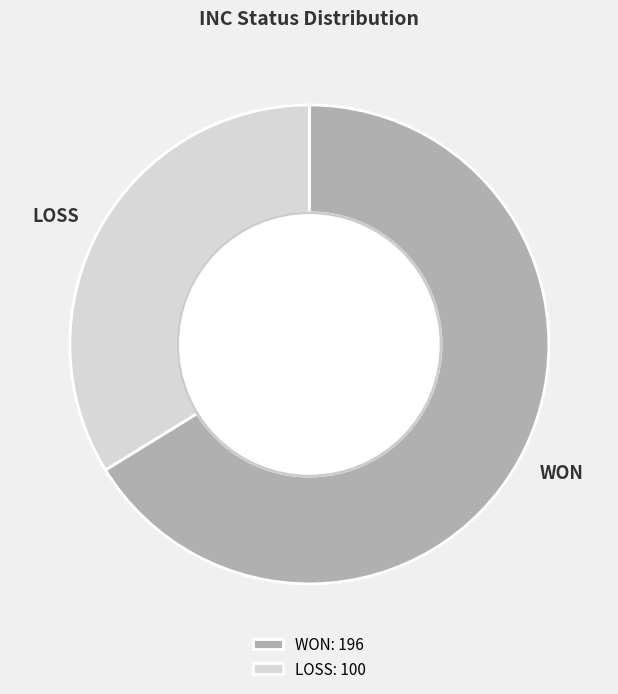

Combined, do WON and LOSS account for over 50%?

Yes